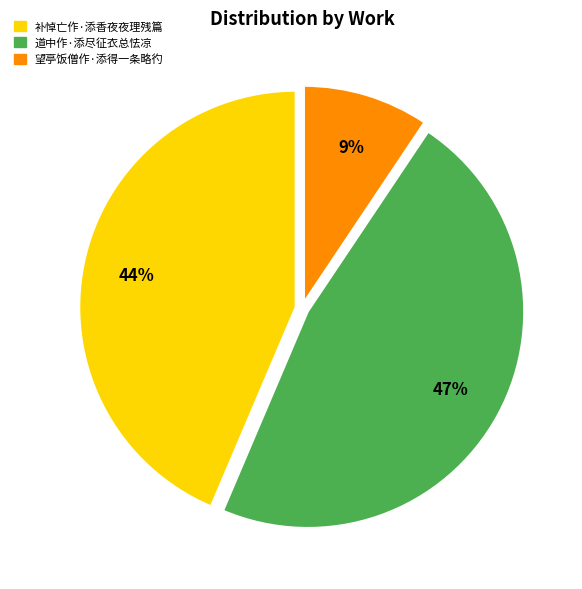

To the nearest percent, what is the average slice percentage?

33%